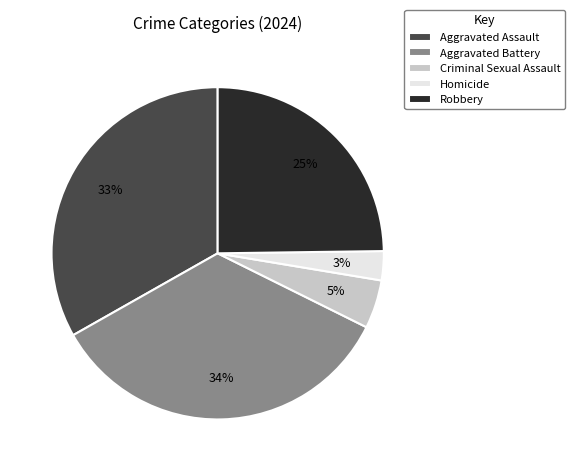

To the nearest percent, what is the difference between the Criminal Sexual Assault and Robbery slice percentages?

20%